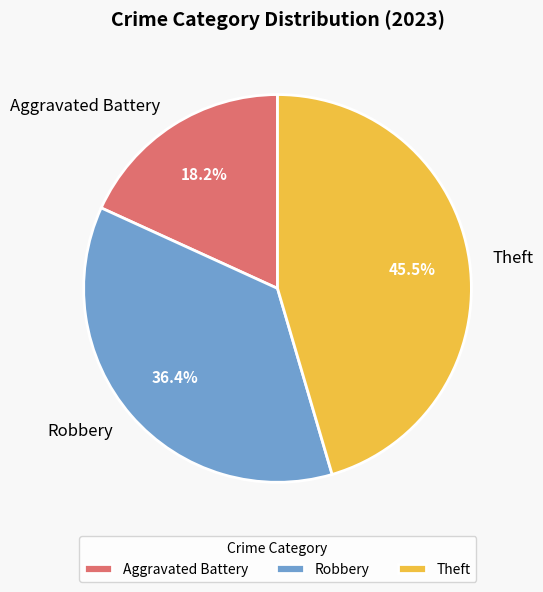

Rank the categories by value from lowest to highest.

Aggravated Battery, Robbery, Theft